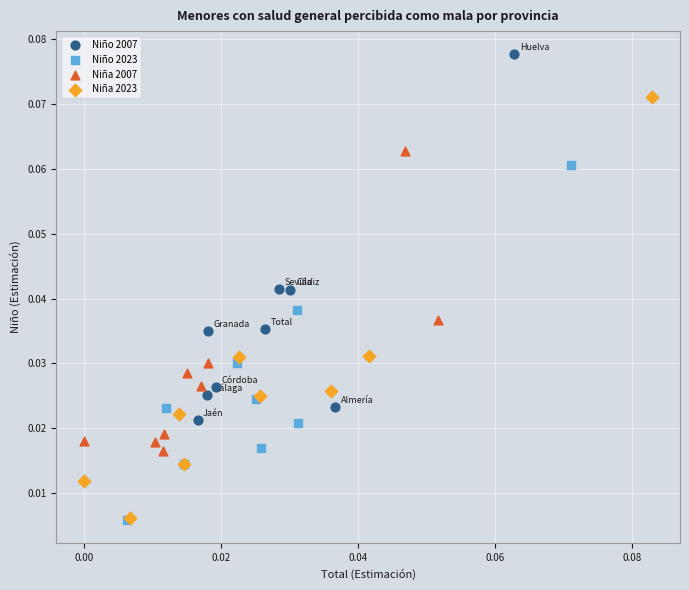

Which series reaches the maximum Y coordinate?

Niño 2007